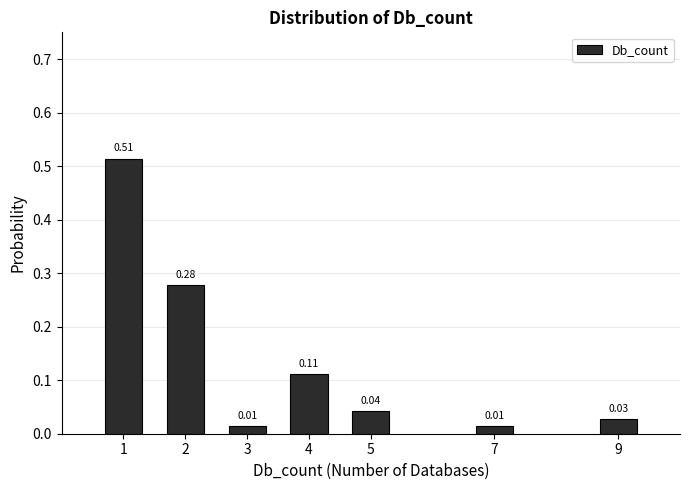

What is the sum of all values?

1.0